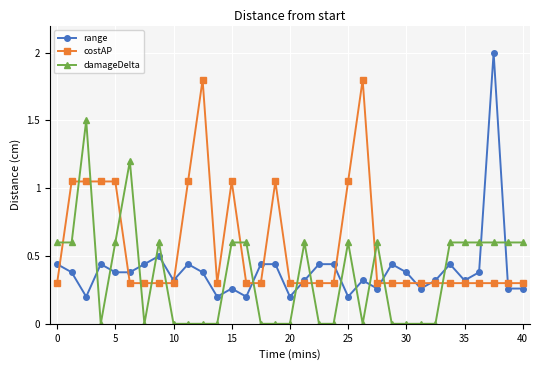

At how many categories does at least one series exceed 1?

12